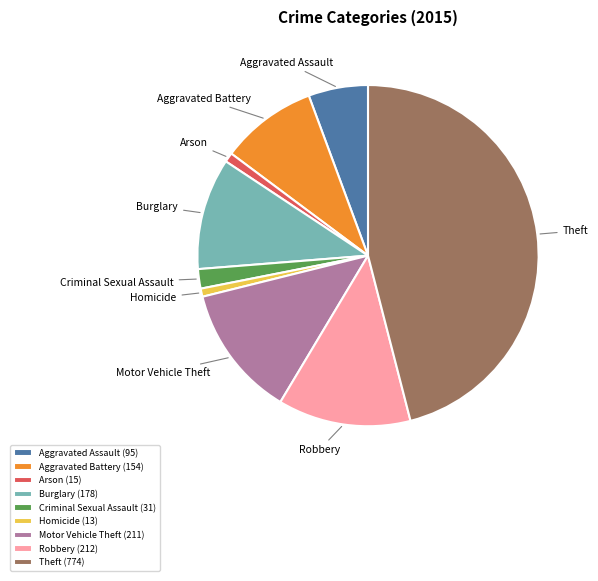

Is it true that Burglary is 1% of the pie?

False